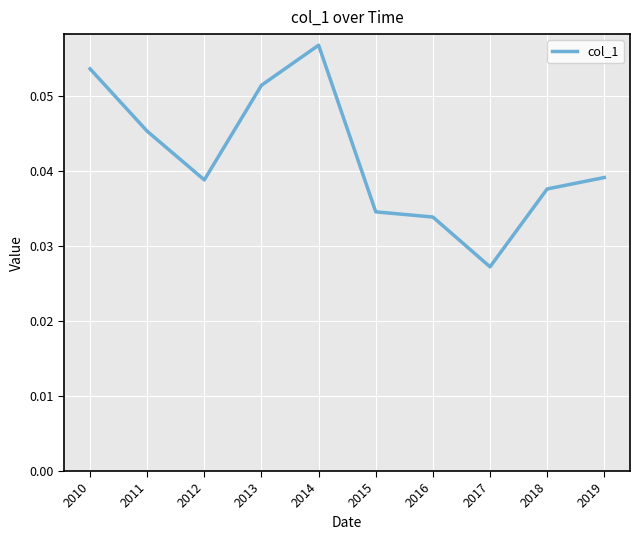

Where is the data nearest to the value 0?

2017